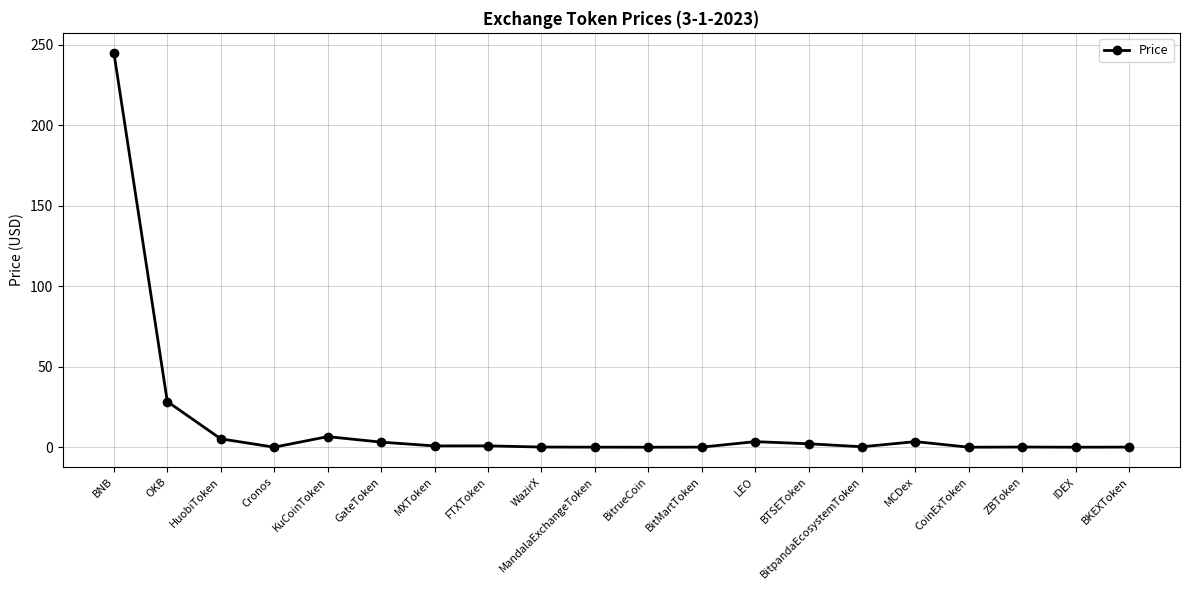

What position from the right is Cronos?

17